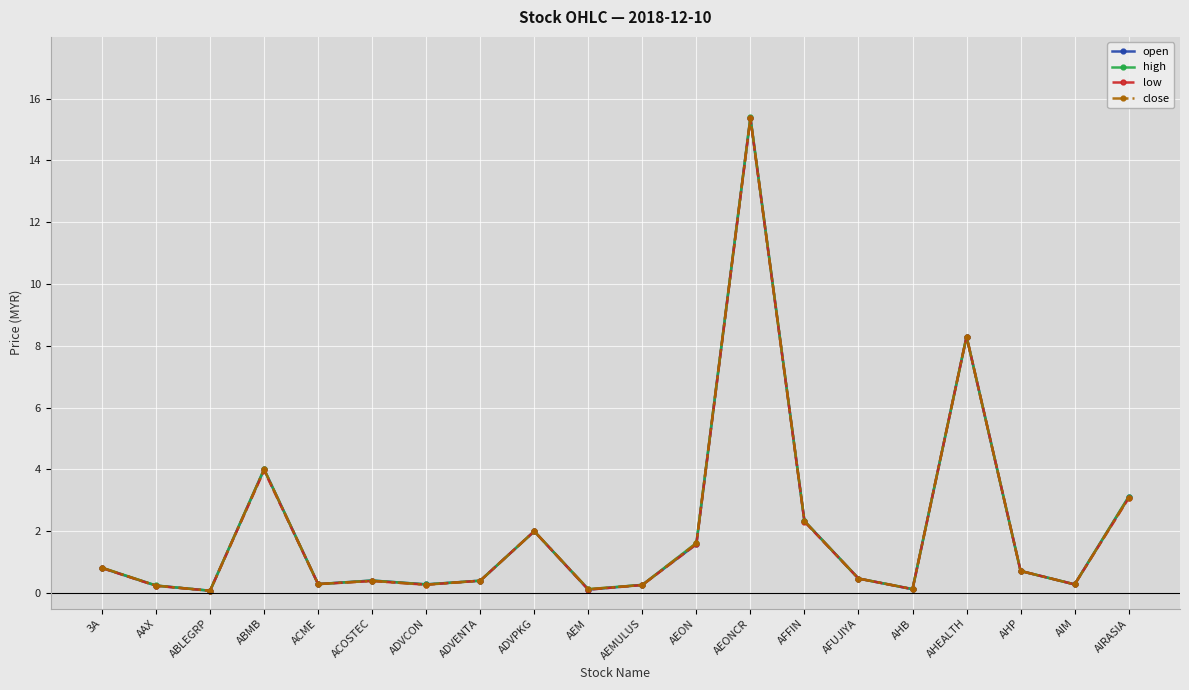

What are all the series names shown in the legend?

open, high, low, close